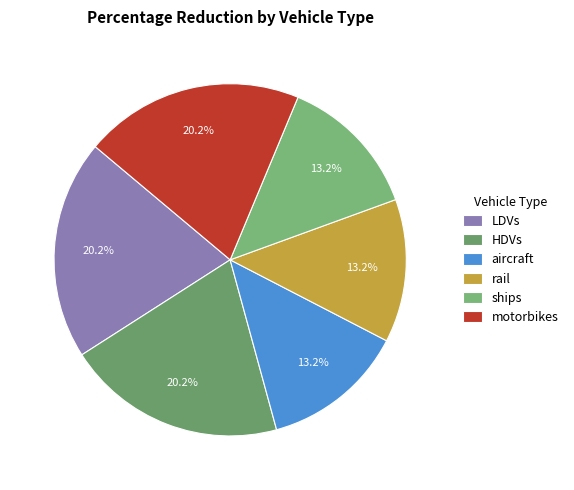

To the nearest percent, what is the difference between the HDVs and rail slice percentages?

7%